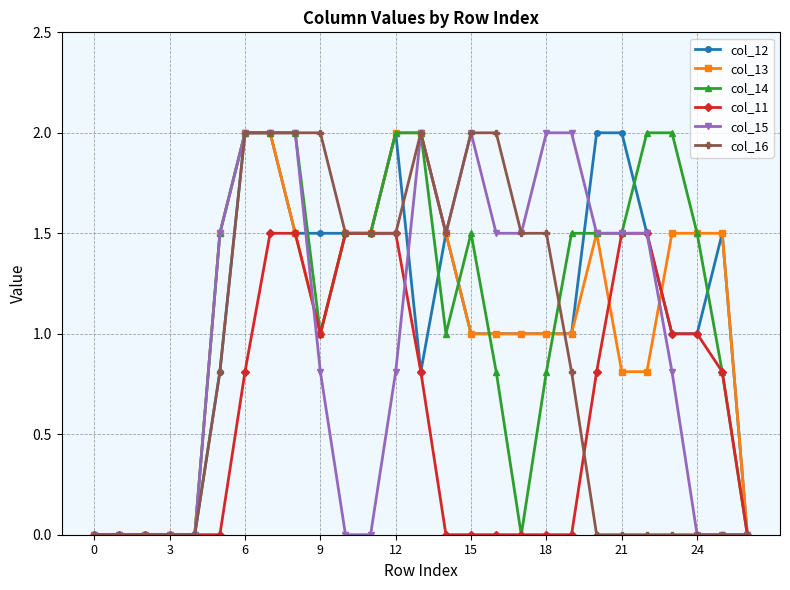

What is the value of the col_14 point at the 24th from the left?

2.0